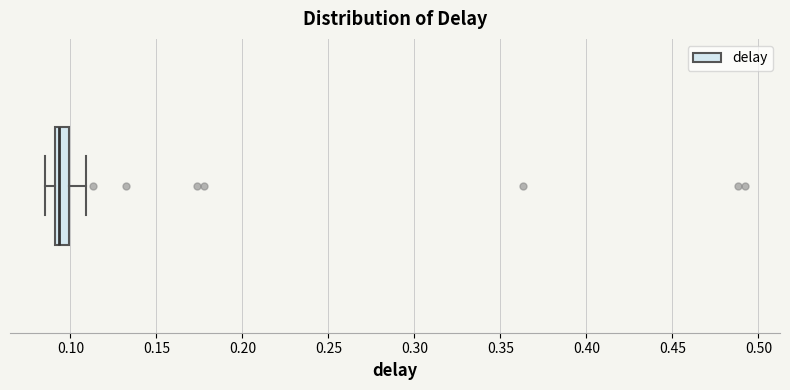

Transcribe this box plot: give where the median line is, the range the box spans, and where the two whiskers end, as read against the x-axis. The values are not printed on the chart, so give them approximately, as read against the axis.

median 0.095, box 0.090 to 0.100, whiskers 0.085 to 0.110